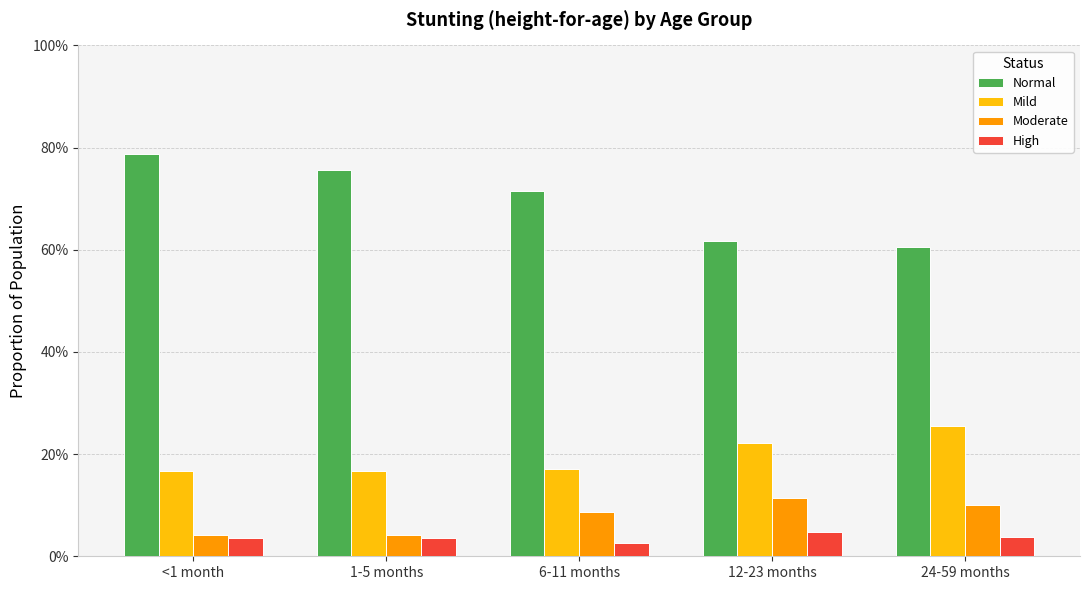

Reading left to right, list all the values displayed in this chart.

Normal: 0.8	0.8	0.7	0.6	0.6
Mild: 0.2	0.2	0.2	0.2	0.3
Moderate: 0.0	0.0	0.1	0.1	0.1
High: 0.0	0.0	0.0	0.0	0.0